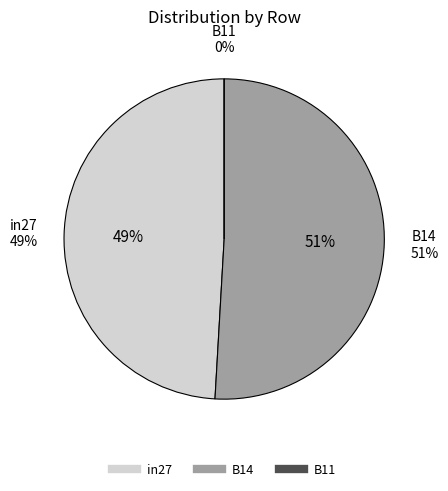

To the nearest percent, what portion does B14 represent?

51%